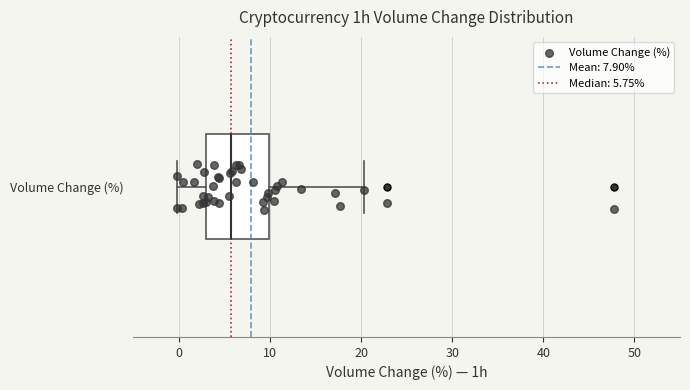

Where is the left edge of the box for Volume Change (%) on the x-axis? The values are not printed on the chart, so give them approximately, as read against the axis.

3